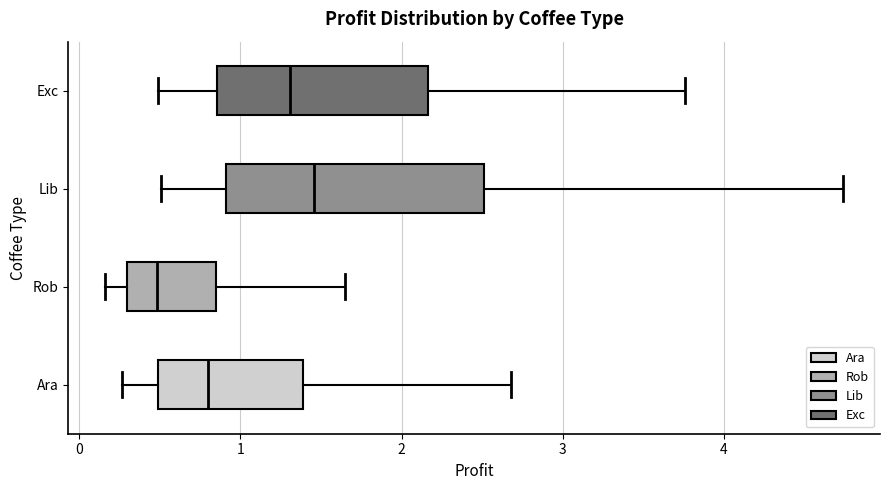

Reading bottom to top, read every box against the x-axis: the position of its median line, the range the box covers, and the ends of its whiskers. The values are not printed on the chart, so give them approximately, as read against the axis.

Ara: median 0.8, box 0.5 to 1.4, whiskers 0.3 to 2.7
Rob: median 0.5, box 0.3 to 0.8, whiskers 0.2 to 1.6
Lib: median 1.5, box 0.9 to 2.5, whiskers 0.5 to 4.7
Exc: median 1.3, box 0.9 to 2.2, whiskers 0.5 to 3.8